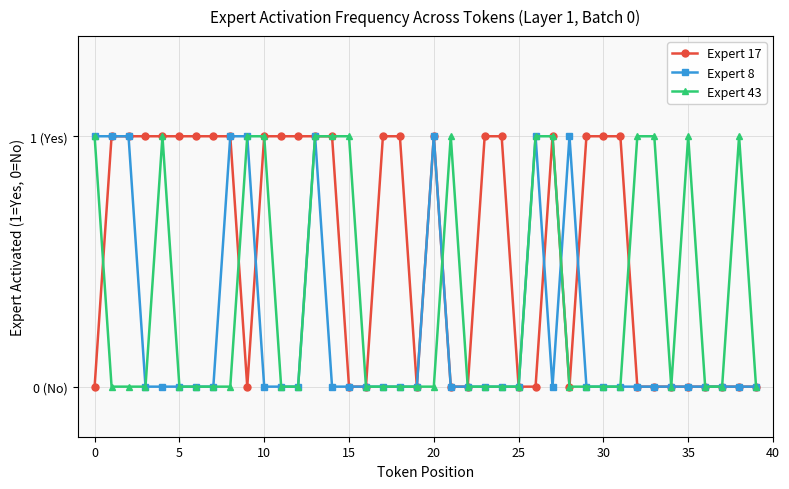

List the series in order of their overall mean, lowest first.

Expert 8, Expert 43, Expert 17